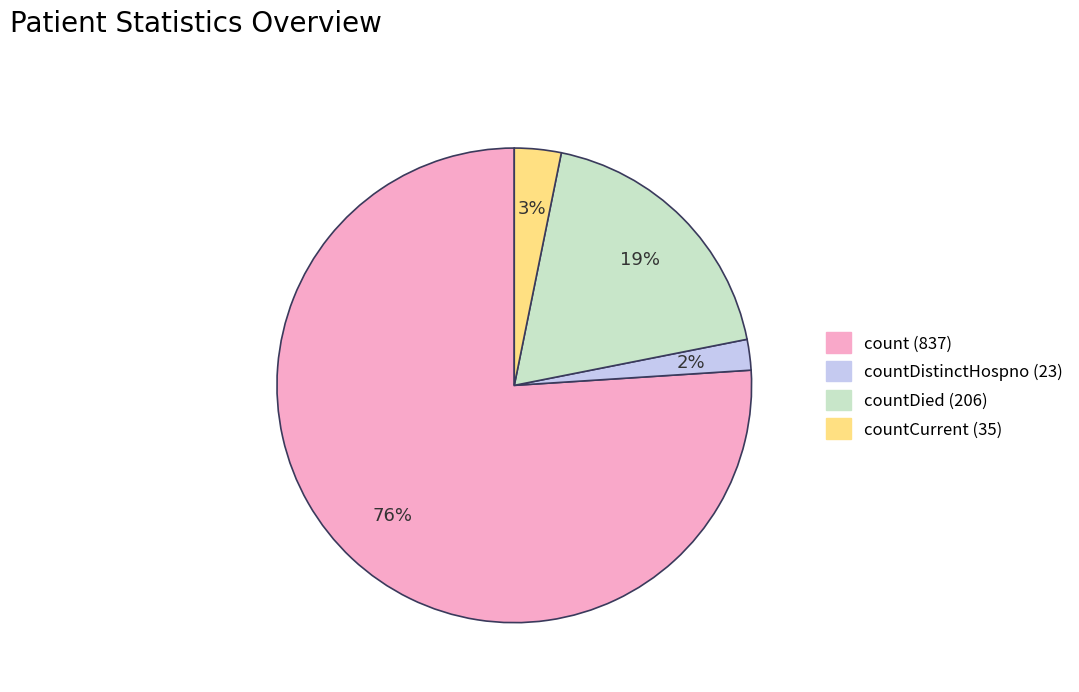

To the nearest percent, what is the average slice percentage?

25%